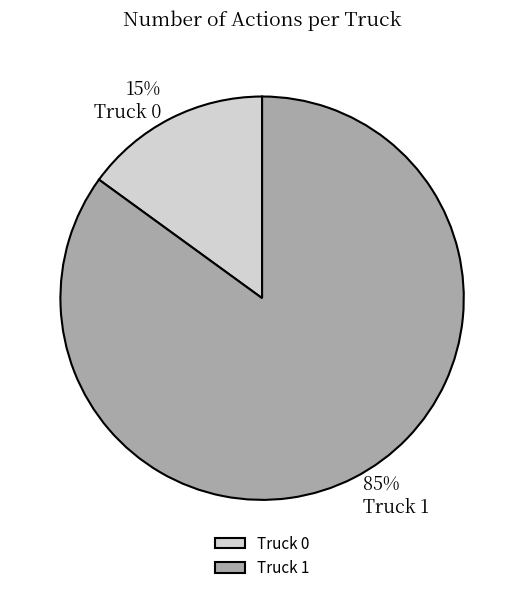

The Truck 0 slice represents 15% of the pie. True or false?

True